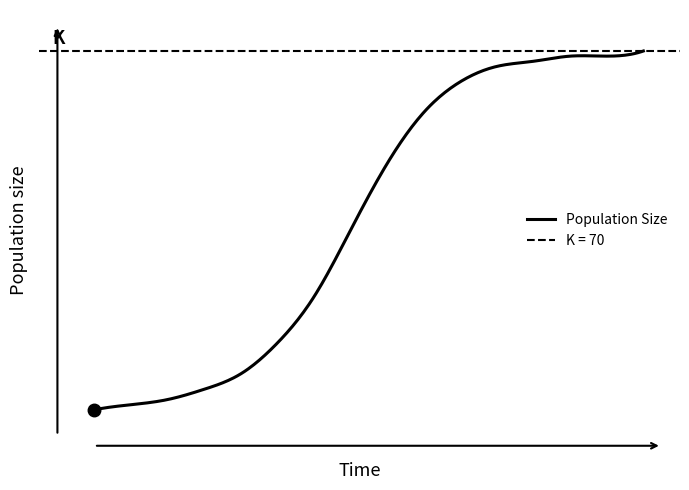

The value at 10 is 64. True or false?

True